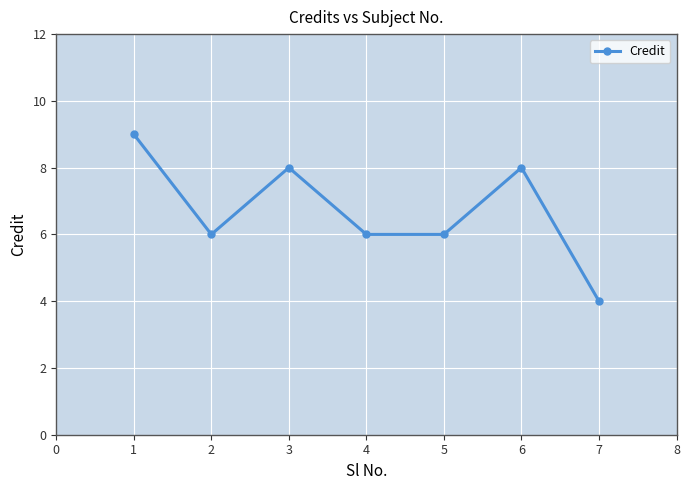

Does the chart have visible grid lines?

Yes